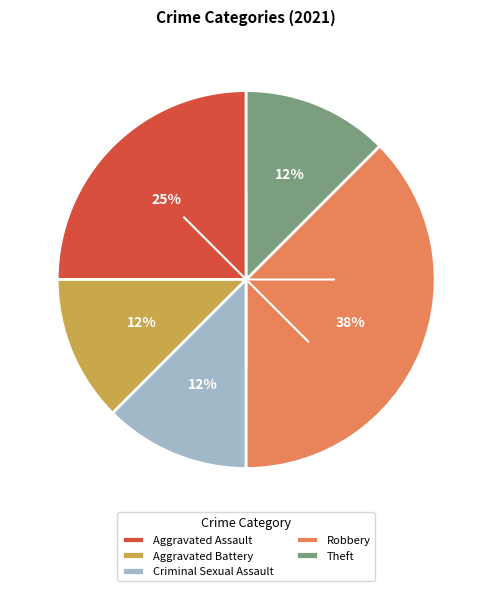

Is it true that Theft is 12% of the pie?

True